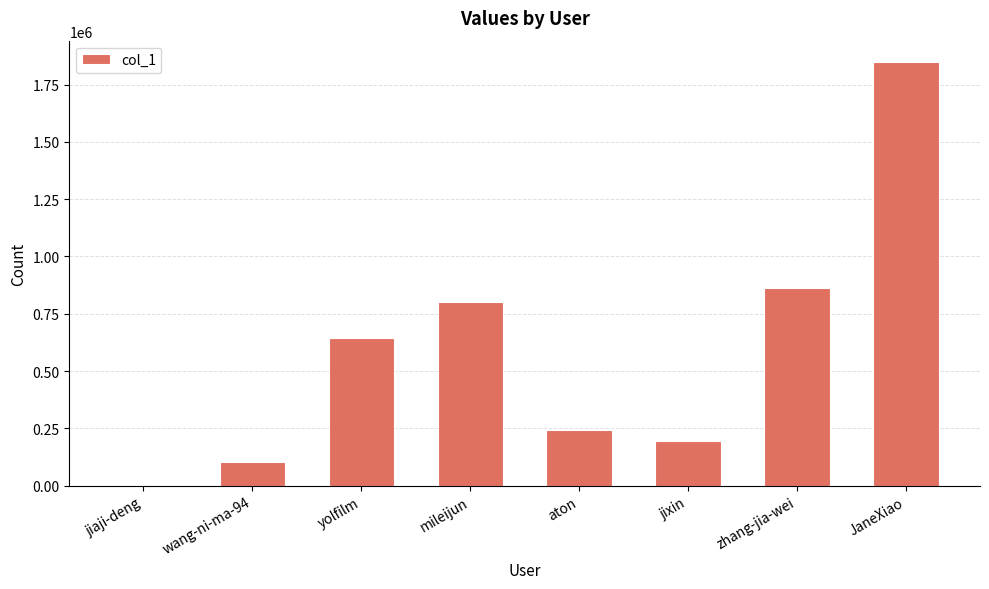

What is the greatest value displayed?

1848861